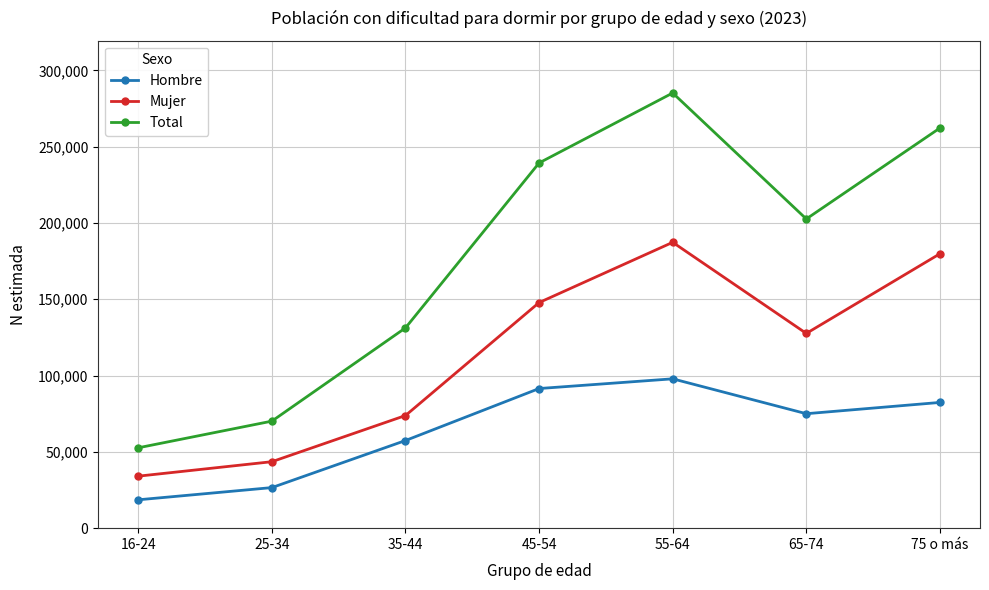

What is the highest value of the Mujer series?

187302